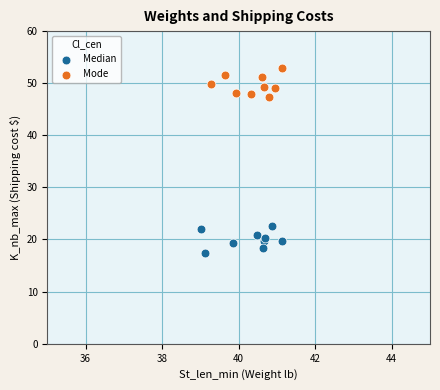

Which series reaches the maximum Y coordinate?

Mode